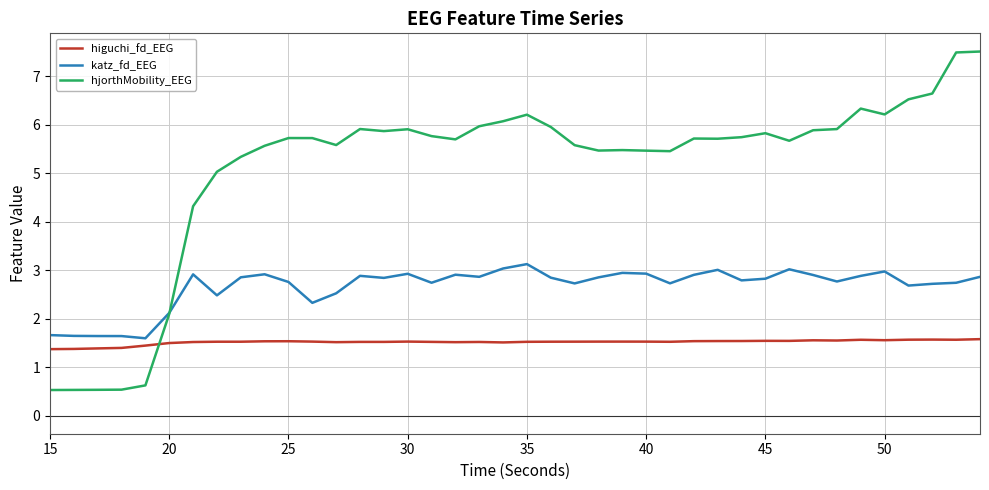

Which series ends up on top after the final intersection of hjorthMobility_EEG and higuchi_fd_EEG?

hjorthMobility_EEG